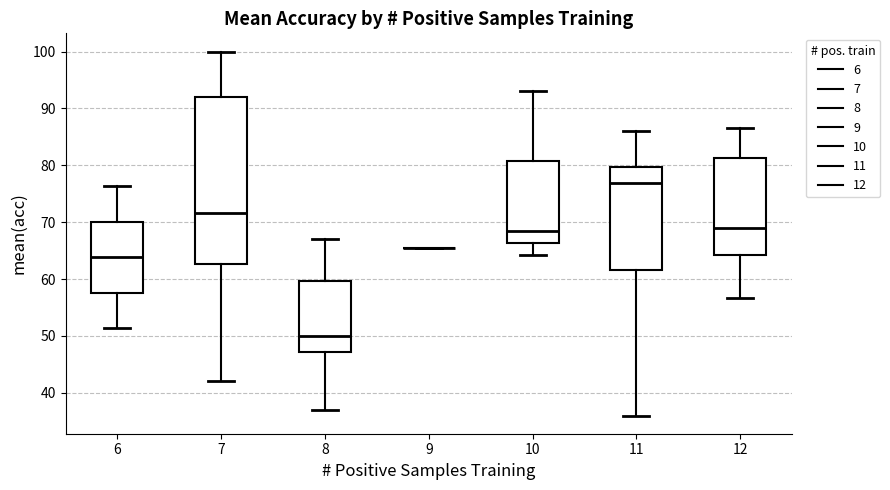

Where does the upper whisker of the box at x = 8 end on the y-axis? The values are not printed on the chart, so give them approximately, as read against the axis.

67